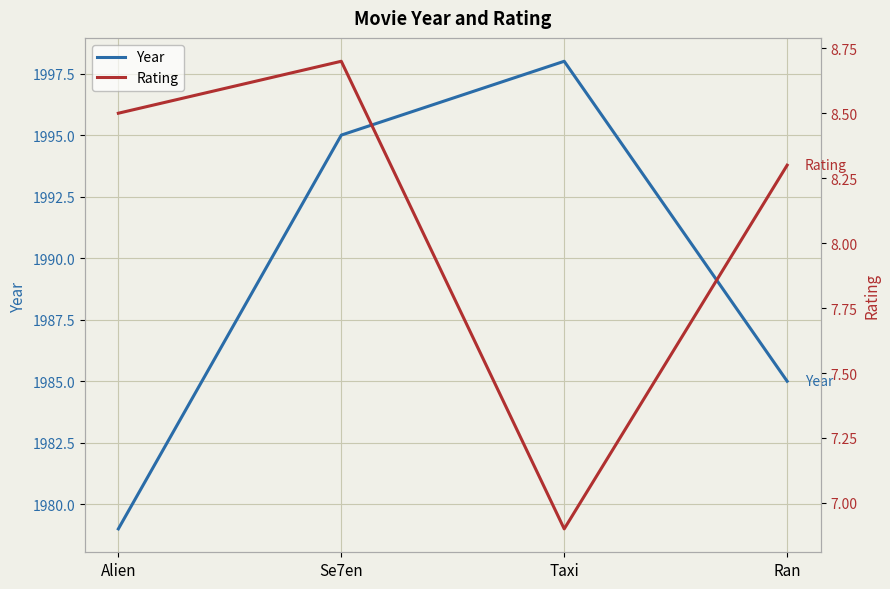

What is the approximate value of Year at Alien?

1979